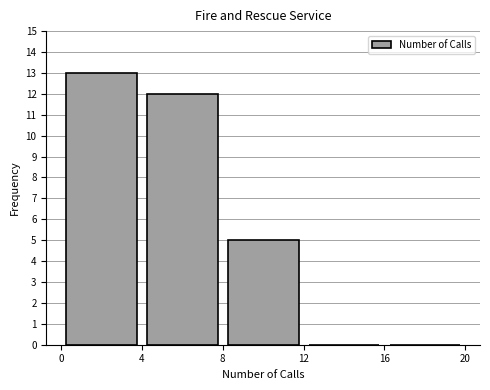

How tall is the bar that spans 8 to 12 on the x-axis? The values are not printed on the chart, so give them approximately, as read against the axis.

5